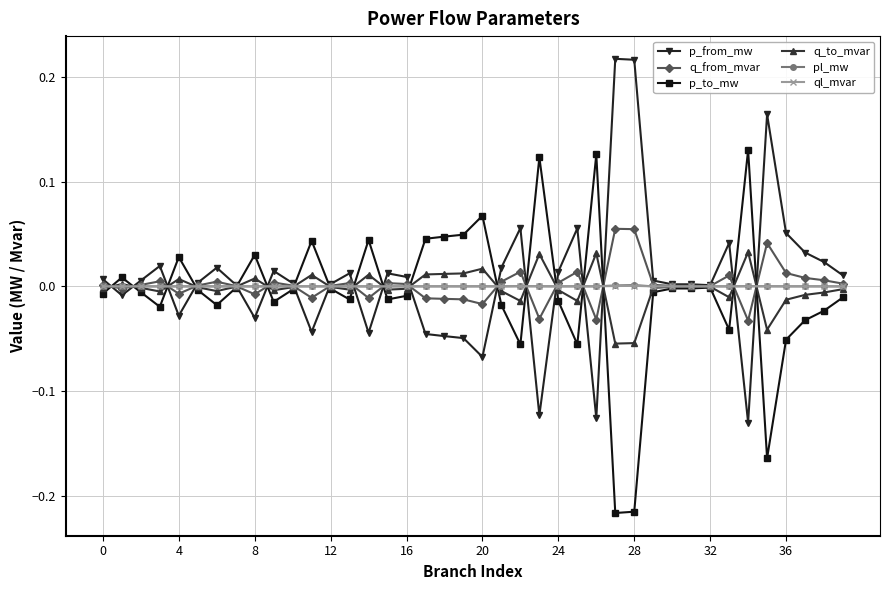

How many categories are shown in the chart?

40